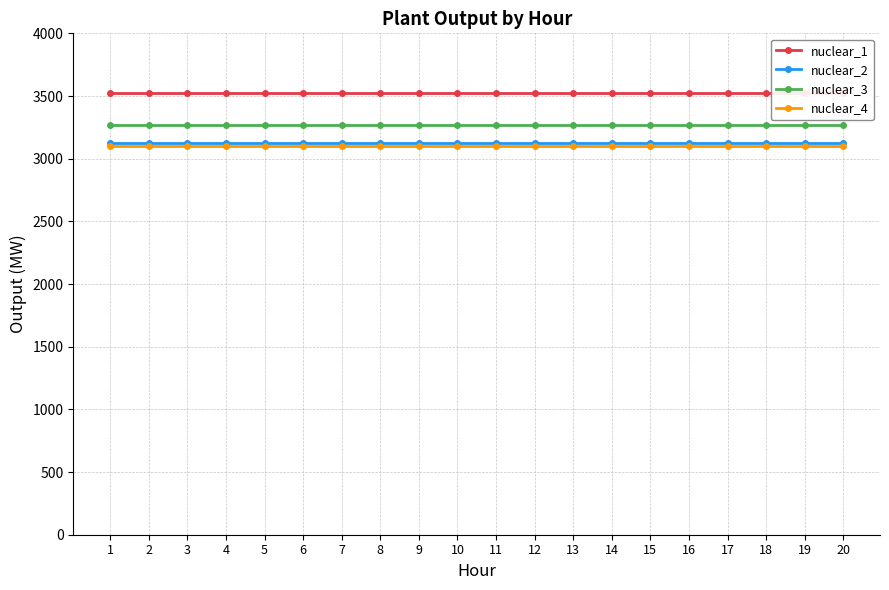

At 9, list the series in order from largest to smallest.

nuclear_1, nuclear_3, nuclear_2, nuclear_4